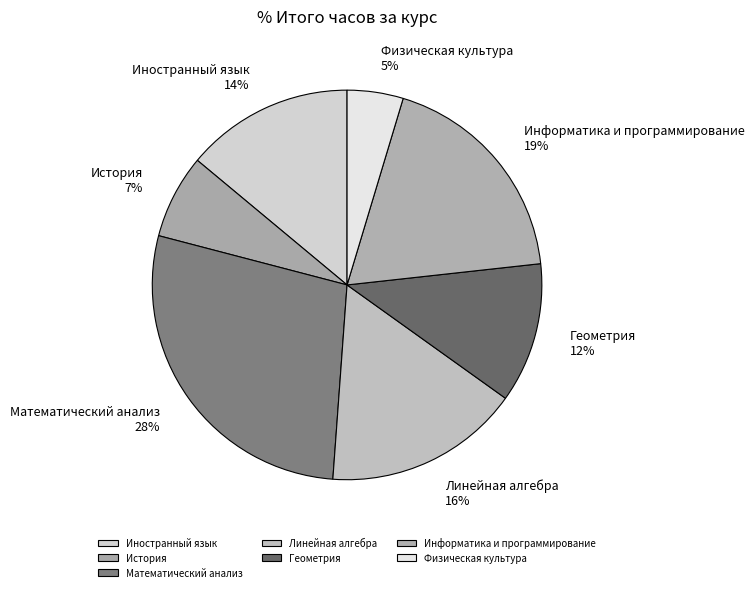

To the nearest percent, what is the difference between the Иностранный язык and Линейная алгебра slice percentages?

2%